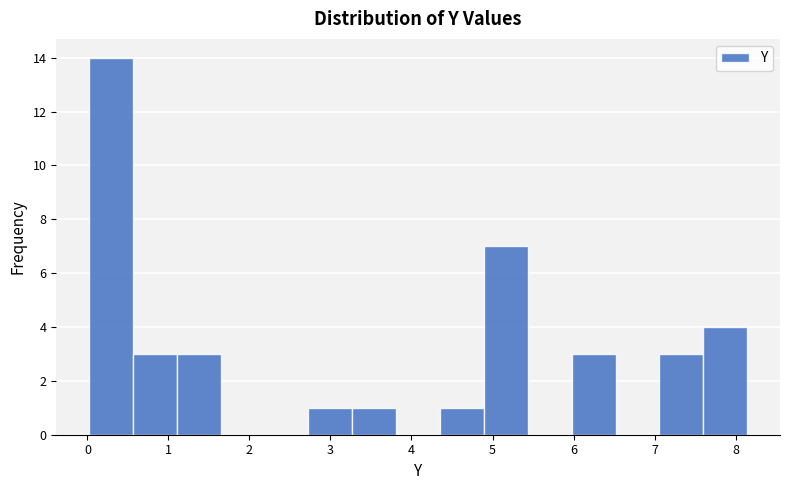

Reading left to right, list every bar in this chart as the range it spans on the x-axis followed by its height. Neither the bar edges nor the heights are printed on the chart, so give them approximately, as read against the axes.

0.0 to 0.6: 14
0.6 to 1.1: 3
1.1 to 1.6: 3
1.6 to 2.2: 0
2.2 to 2.7: 0
2.7 to 3.3: 1
3.3 to 3.8: 1
3.8 to 4.4: 0
4.4 to 4.9: 1
4.9 to 5.4: 7
5.4 to 6.0: 0
6.0 to 6.5: 3
6.5 to 7.1: 0
7.1 to 7.6: 3
7.6 to 8.1: 4